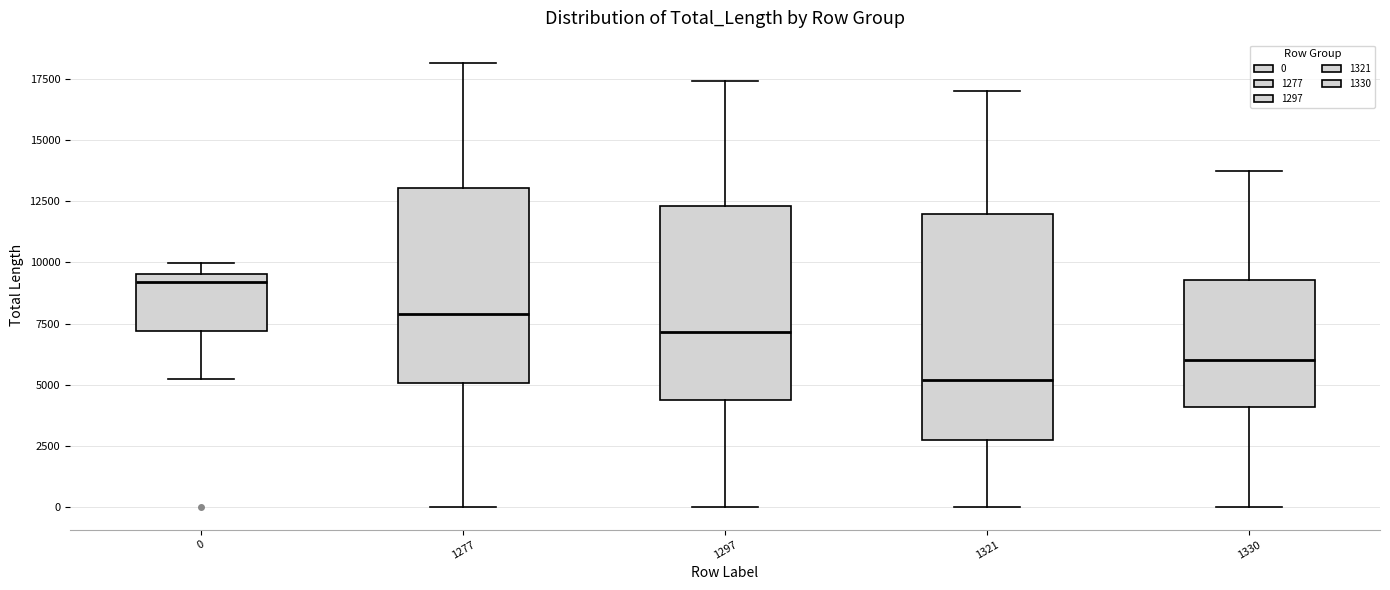

Where is the lower edge of the box at x = 1277 on the y-axis? The values are not printed on the chart, so give them approximately, as read against the axis.

5000